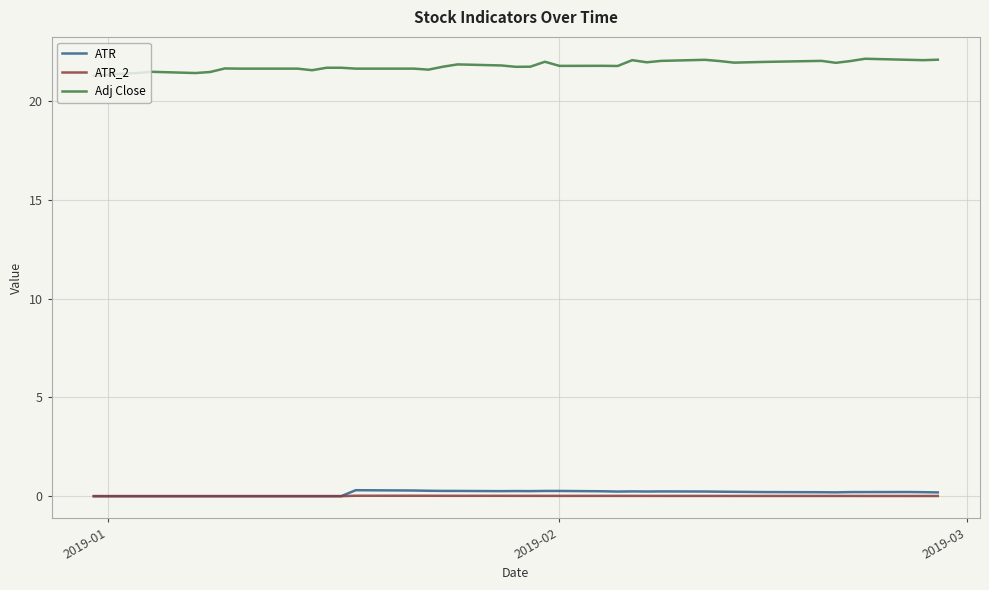

At how many categories does at least one series exceed 14?

40